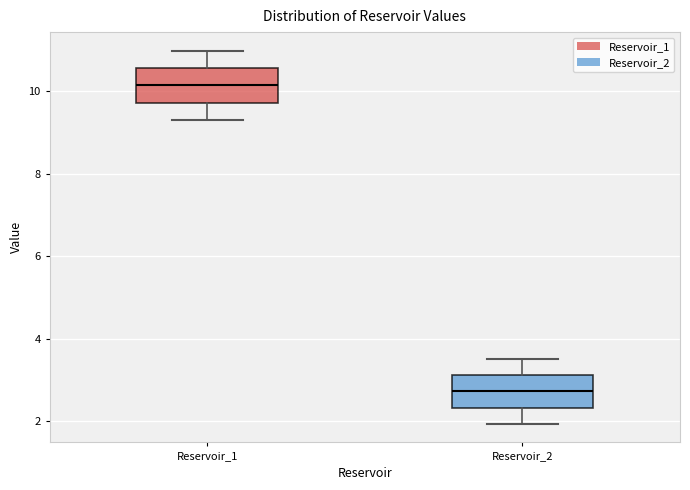

Reading left to right, read every box against the y-axis: the position of its median line, the range the box covers, and the ends of its whiskers. The values are not printed on the chart, so give them approximately, as read against the axis.

Reservoir_1: median 10.2, box 9.8 to 10.6, whiskers 9.2 to 11.0
Reservoir_2: median 2.8, box 2.4 to 3.2, whiskers 2.0 to 3.6